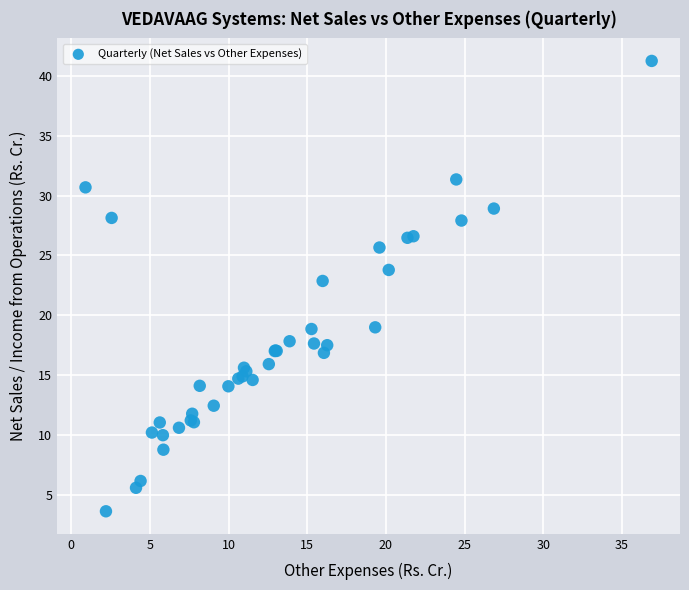

What Y value in the scatter plot is closest to 22?

22.9